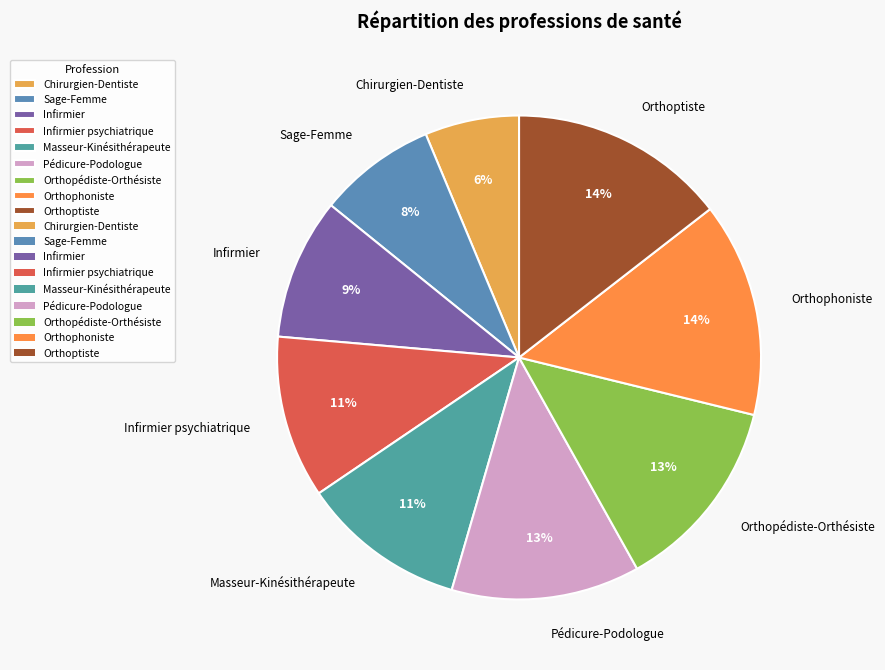

To the nearest percent, what is the average slice percentage?

11%